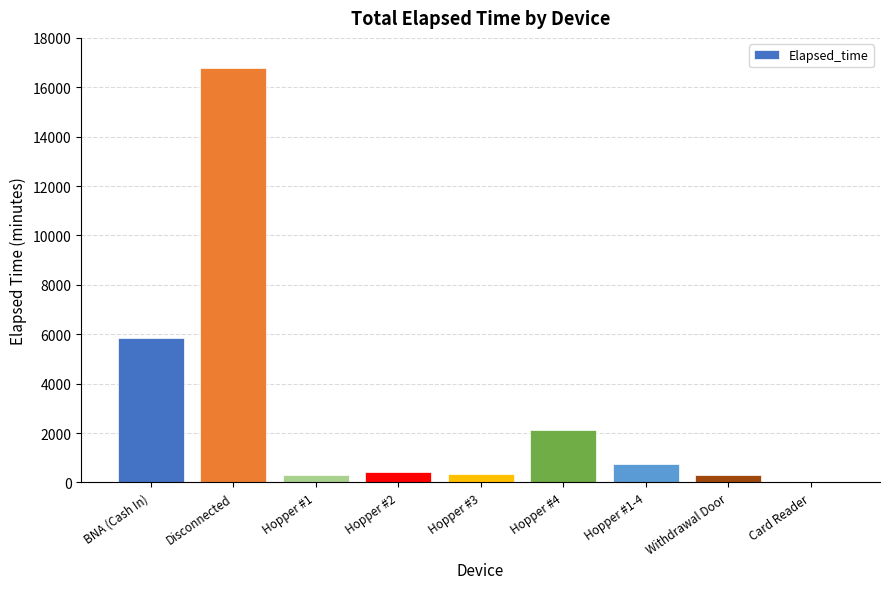

Which label corresponds to the largest value in the chart?

Disconnected